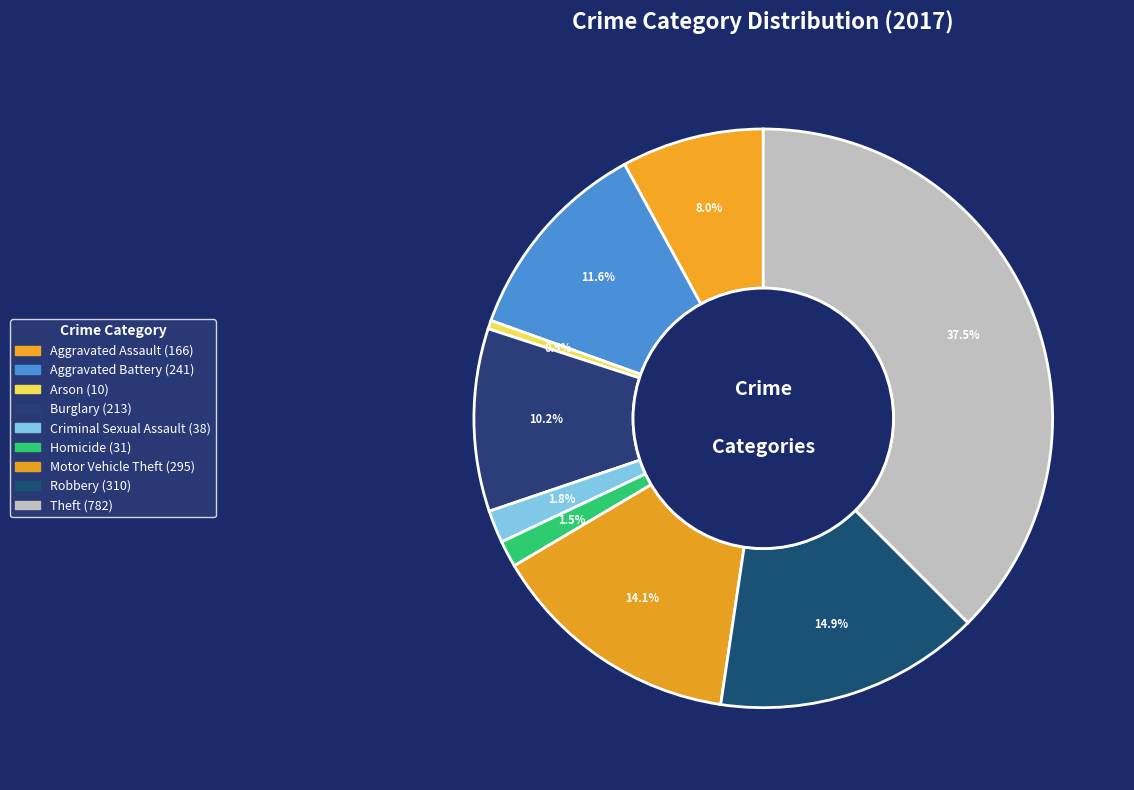

How many slices are in this pie chart?

9